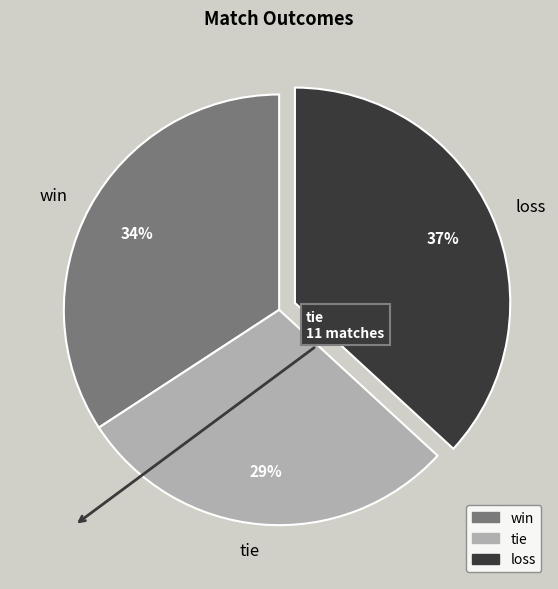

Rank the categories by value from lowest to highest.

tie, win, loss